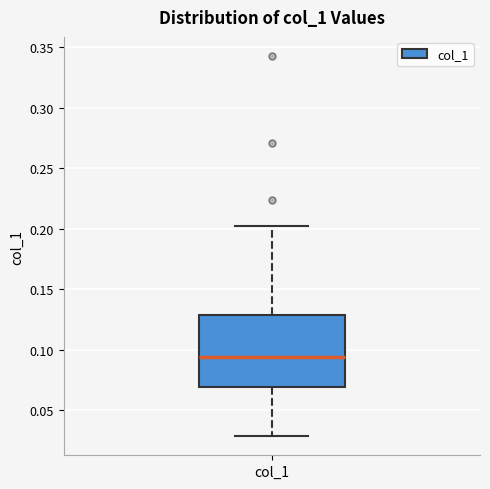

Transcribe this box plot: give where the median line is, the range the box spans, and where the two whiskers end, as read against the y-axis. The values are not printed on the chart, so give them approximately, as read against the axis.

median 0.095, box 0.070 to 0.130, whiskers 0.030 to 0.200